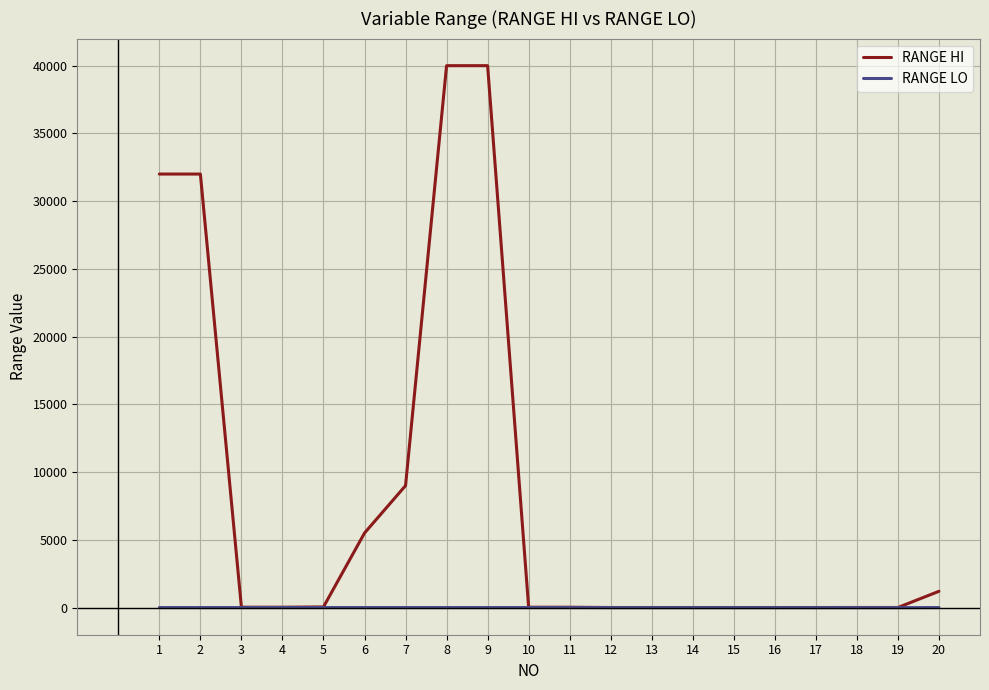

What is the total value across all series at 6?

5500.0